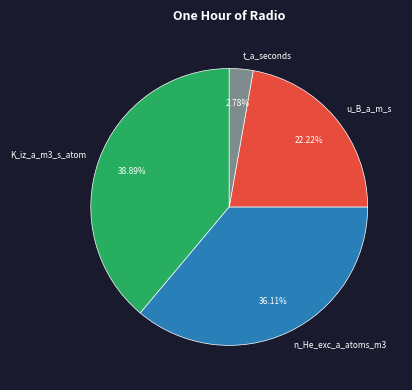

What is the ratio of the value at n_He_exc_a_atoms_m3 to the value at t_a_seconds?

13.0